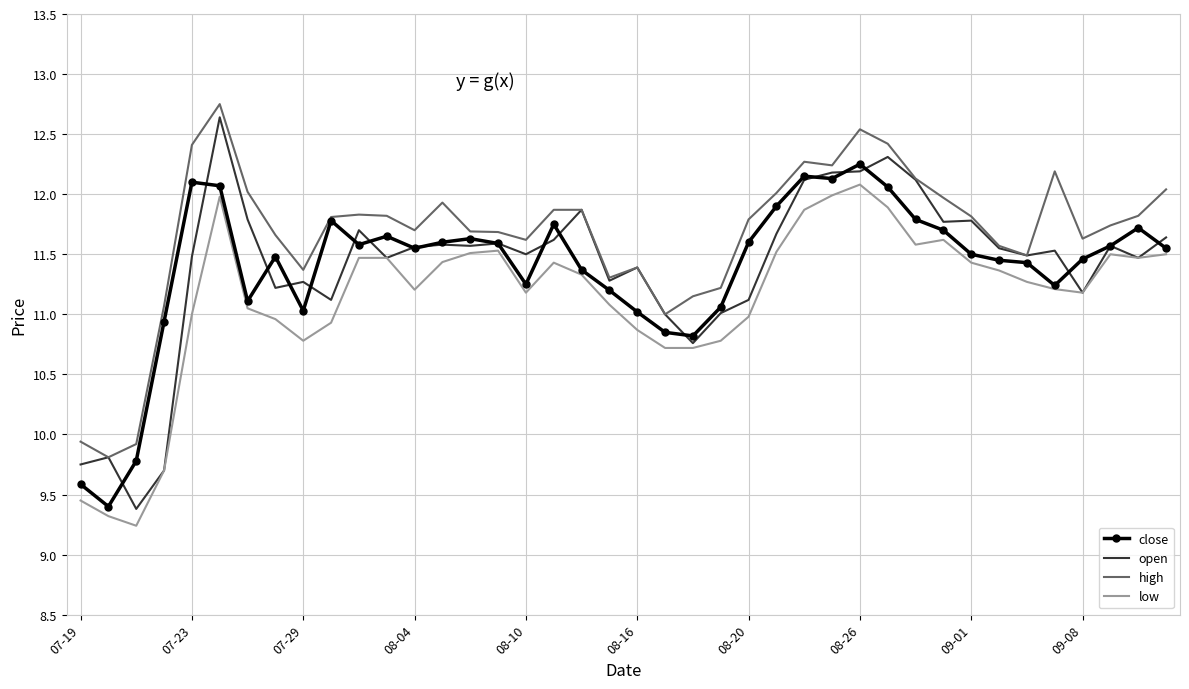

What are all the series names shown in the legend?

close, open, high, low